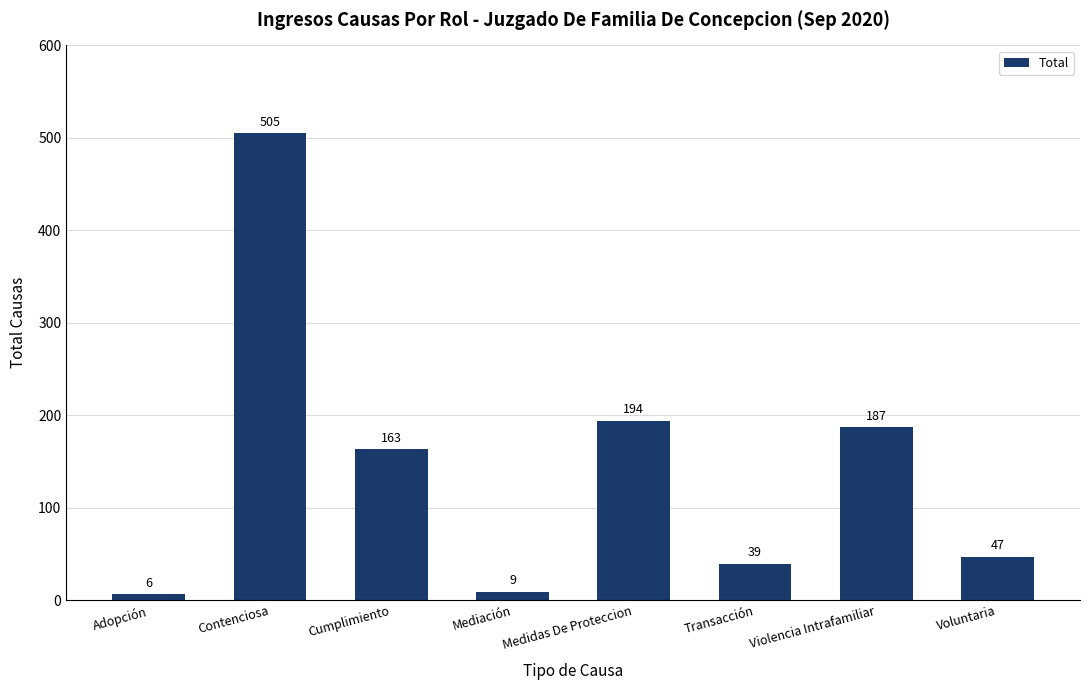

The value at Contenciosa is 505. True or false?

True